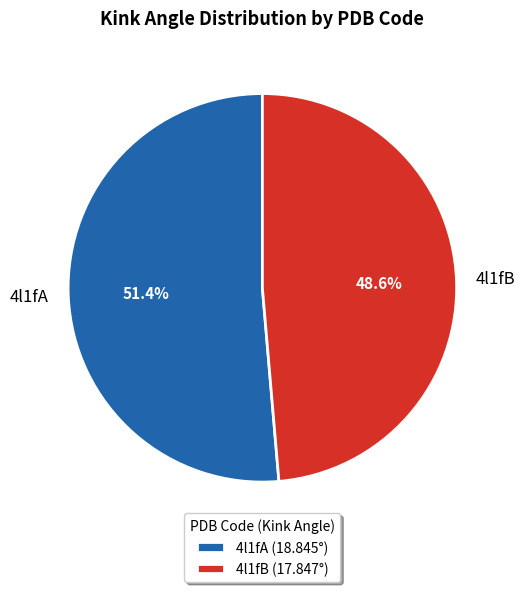

Approximately how many times larger is the value at 4l1fB compared to 4l1fA?

0.9